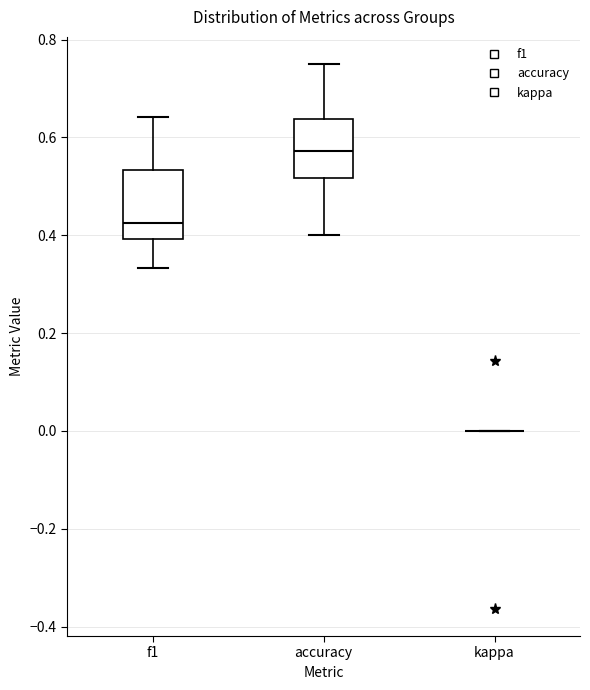

Reading left to right, read every box against the y-axis: the position of its median line, the range the box covers, and the ends of its whiskers. The values are not printed on the chart, so give them approximately, as read against the axis.

f1: median 0.42, box 0.40 to 0.54, whiskers 0.34 to 0.64
accuracy: median 0.58, box 0.52 to 0.64, whiskers 0.40 to 0.76
kappa: box collapsed to a line at 0.00, whiskers 0.00 to 0.00